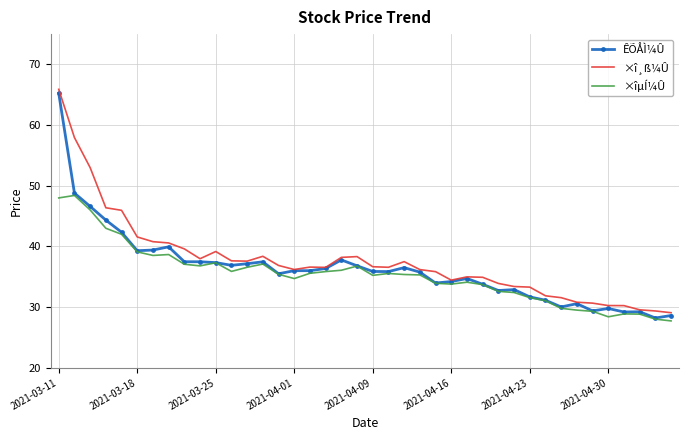

What is the greatest value displayed?

65.9